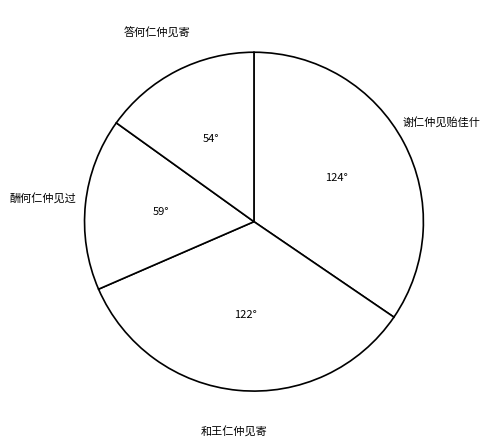

Combined, do 和王仁仲见寄 and 酬何仁仲见过 account for over 50%?

Yes